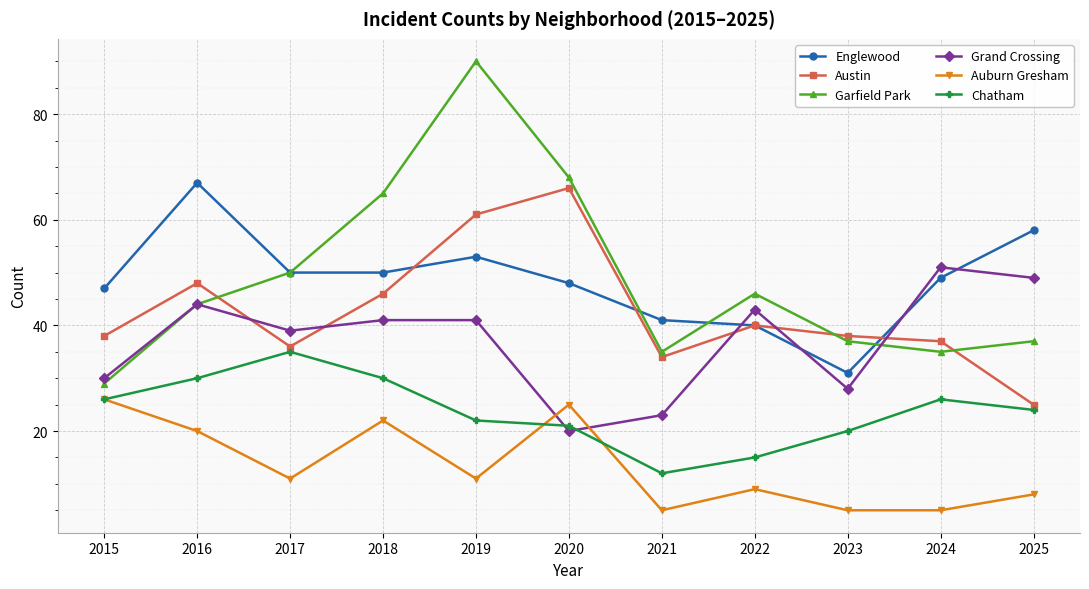

How many lines are shown in the chart?

6